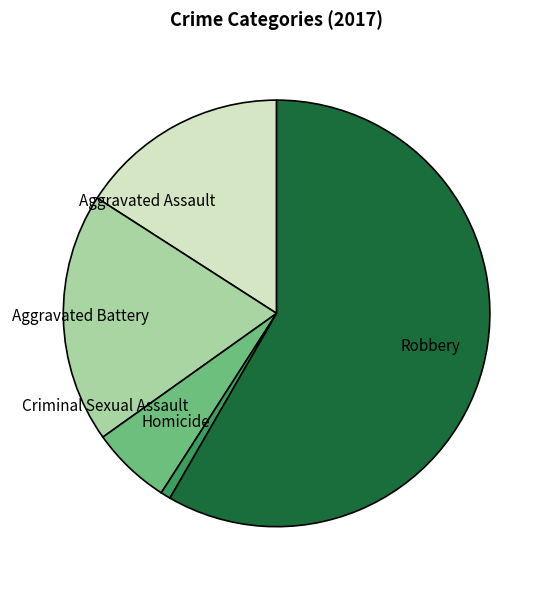

Which slice is the largest?

Robbery